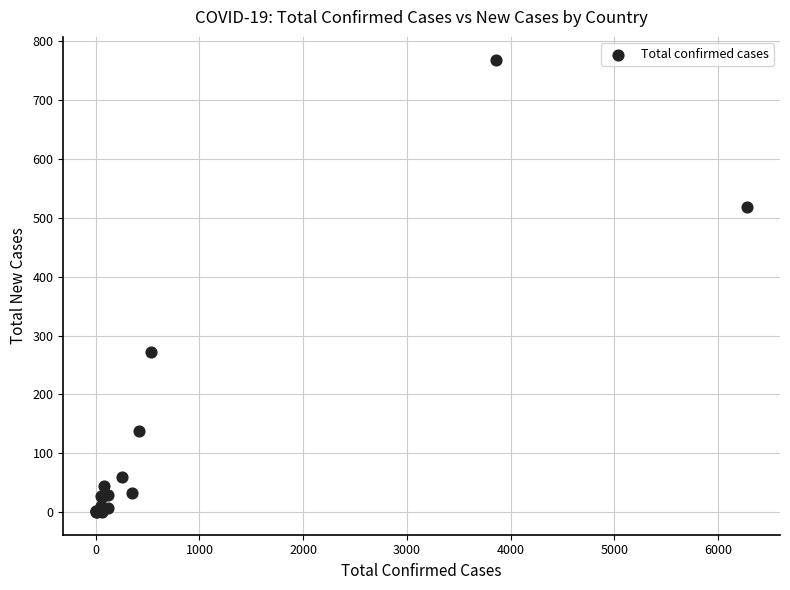

What Y value in the scatter plot is closest to 384?

272